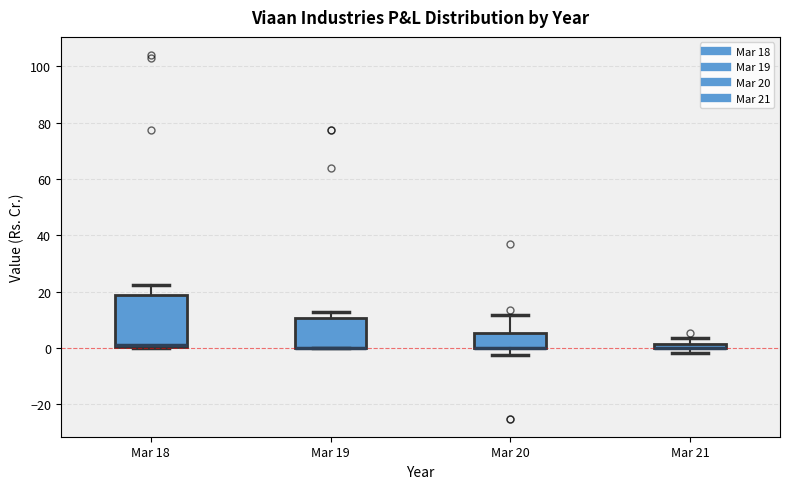

Where does the upper whisker of the box for Mar 21 end on the y-axis? The values are not printed on the chart, so give them approximately, as read against the axis.

4